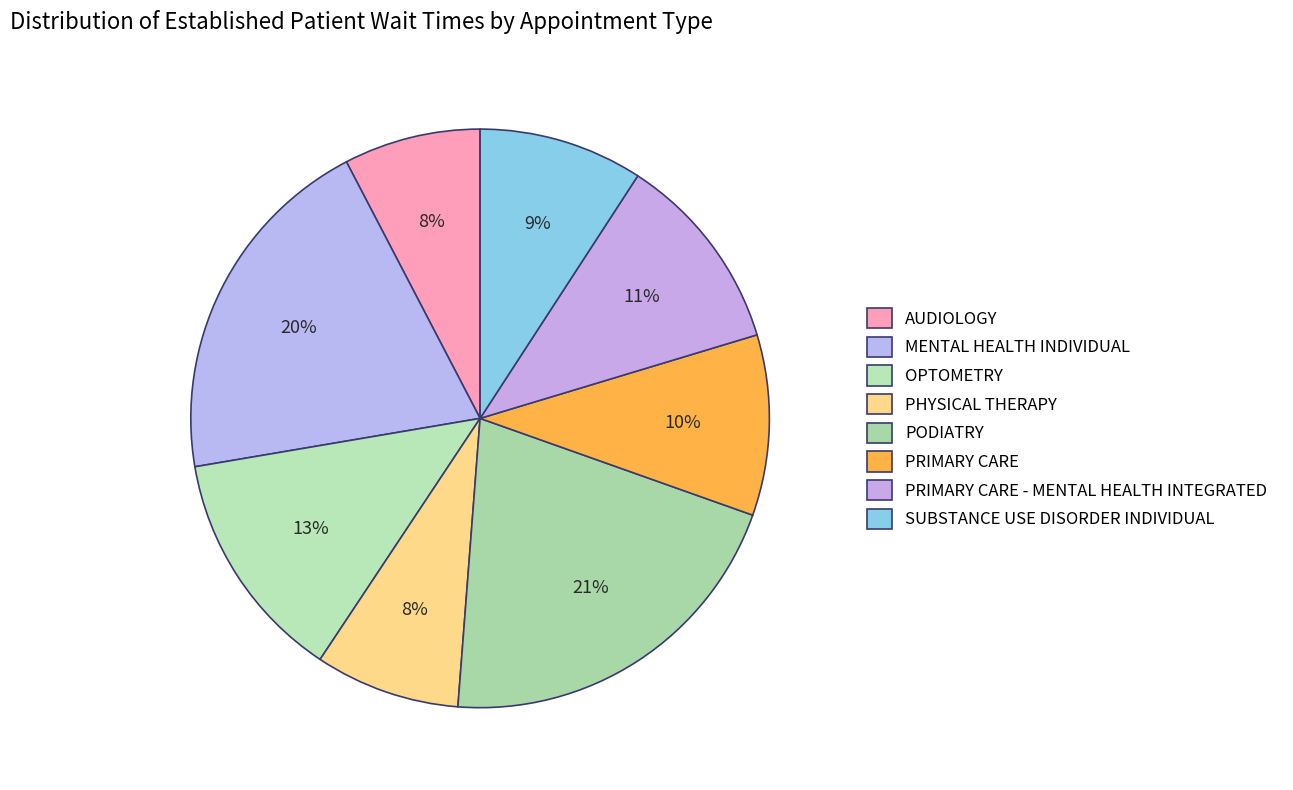

To the nearest percent, what percentage of the pie is PRIMARY CARE - MENTAL HEALTH INTEGRATED?

11%